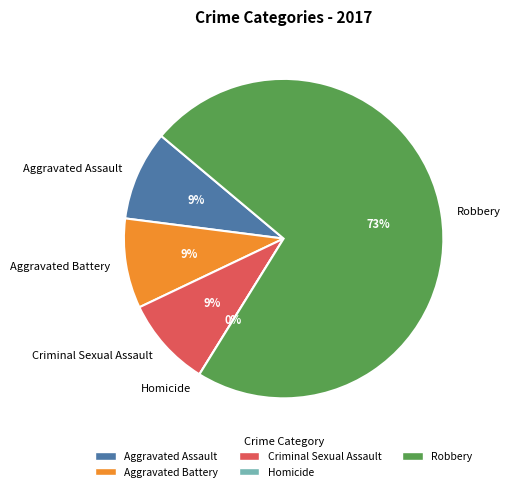

Which slice is the largest?

Robbery